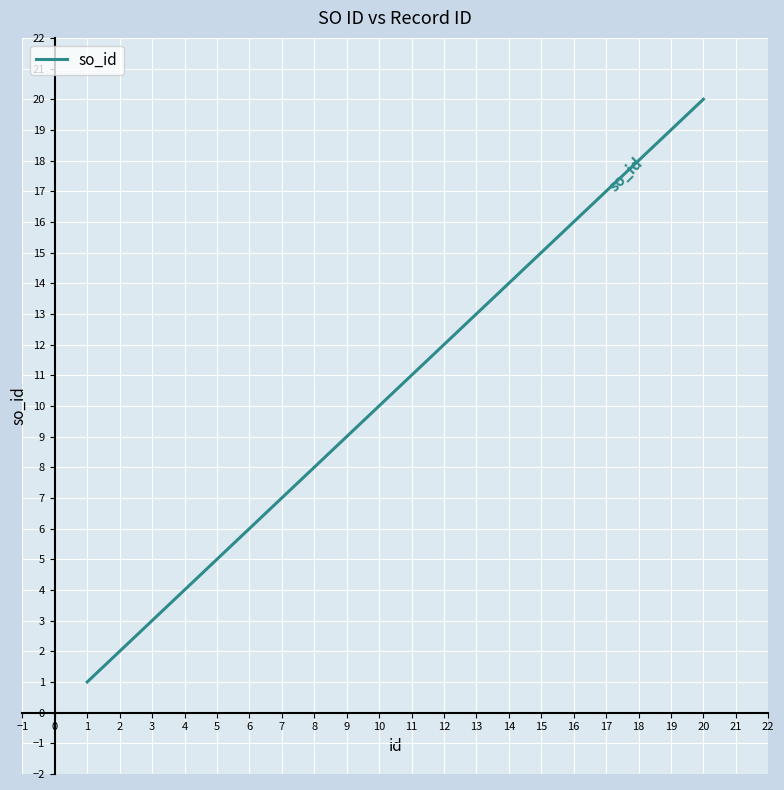

At which category does the chart reach its peak across all series?

20